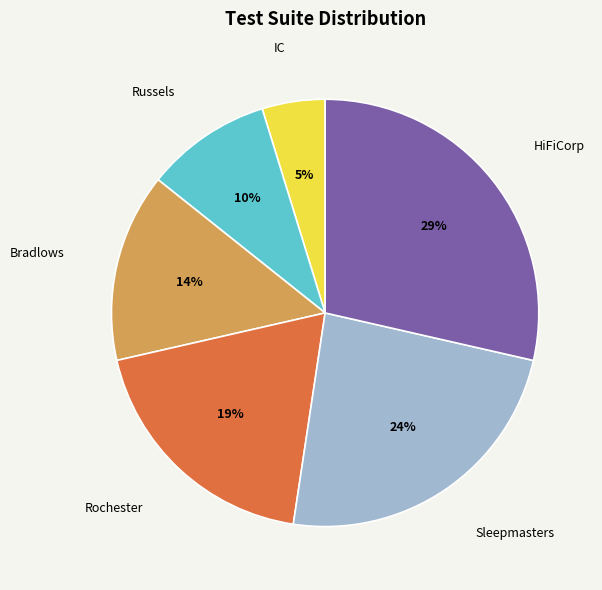

Do Rochester and HiFiCorp together represent more than half of the pie?

No